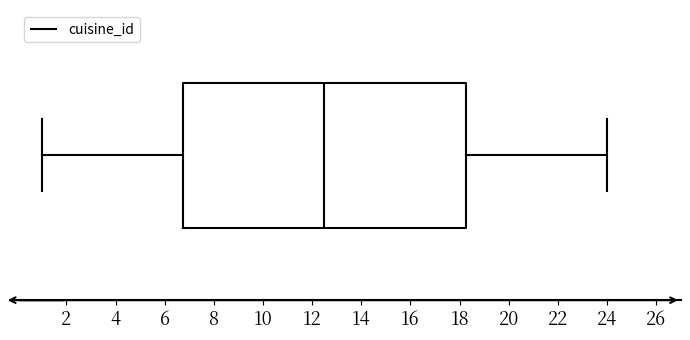

Where is the left edge of the box on the x-axis? The values are not printed on the chart, so give them approximately, as read against the axis.

6.8